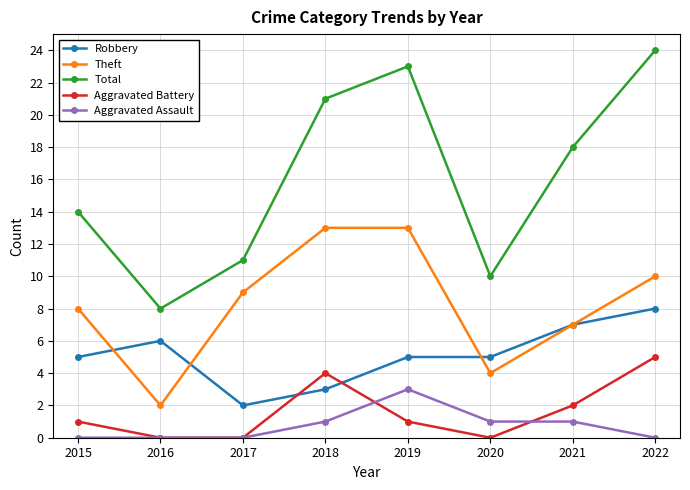

At which category does Robbery reach its first local valley?

2017